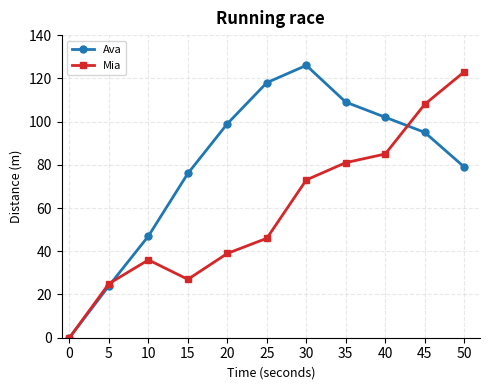

At how many categories does at least one series exceed 53?

8